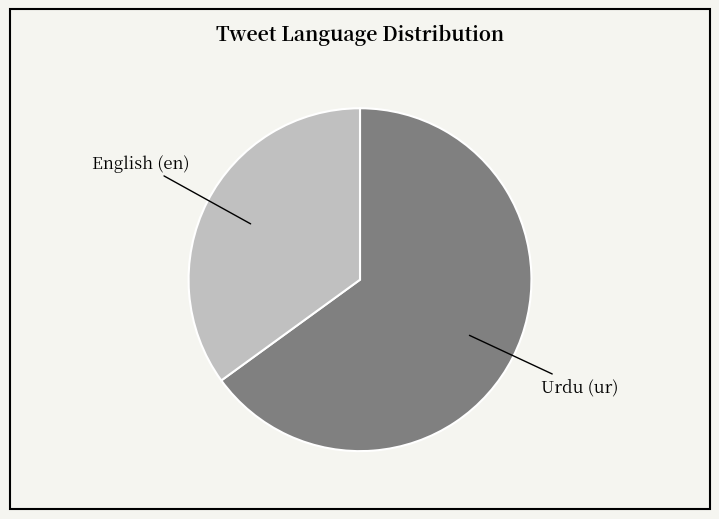

What is the largest slice in the pie chart?

Urdu (ur)